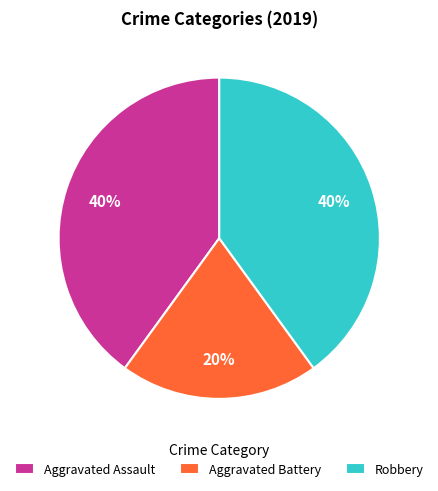

To the nearest percent, what portion does Aggravated Battery represent?

20%